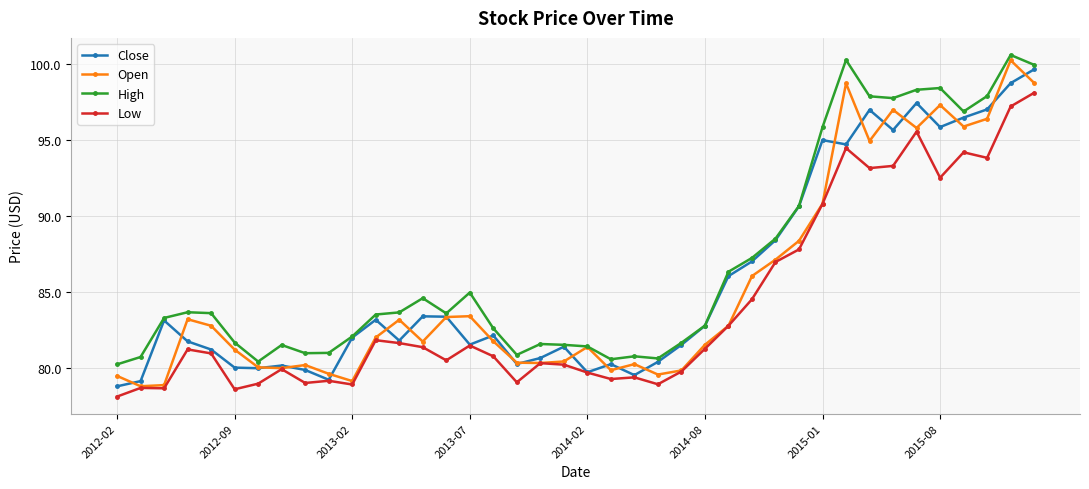

True or false: Close has more than 1 points higher than both neighbors.

True